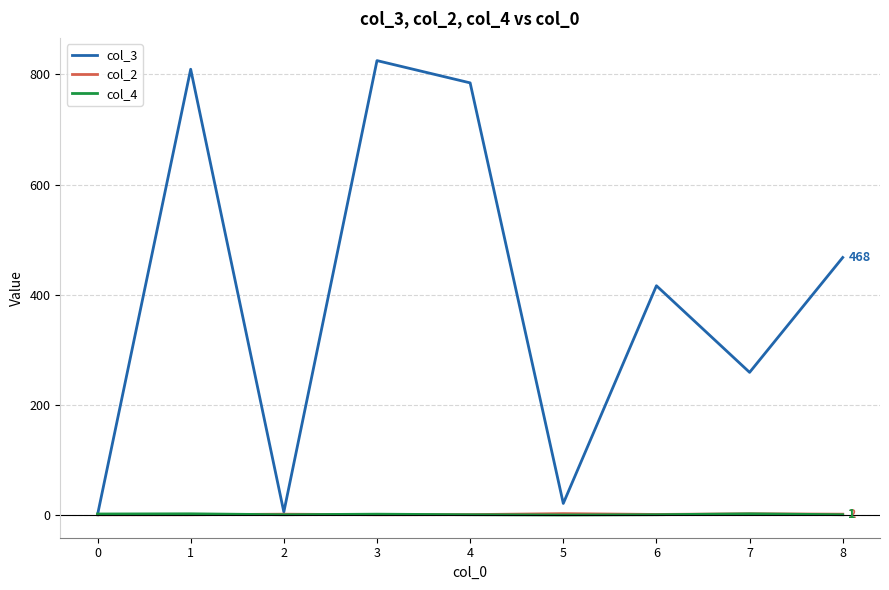

Which series has the widest spread of values?

col_3